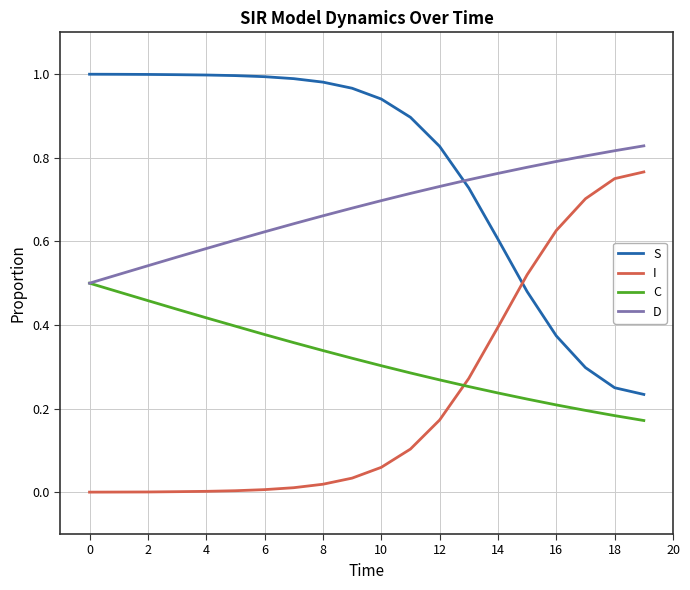

List the series in order of their overall mean, highest first.

S, D, C, I